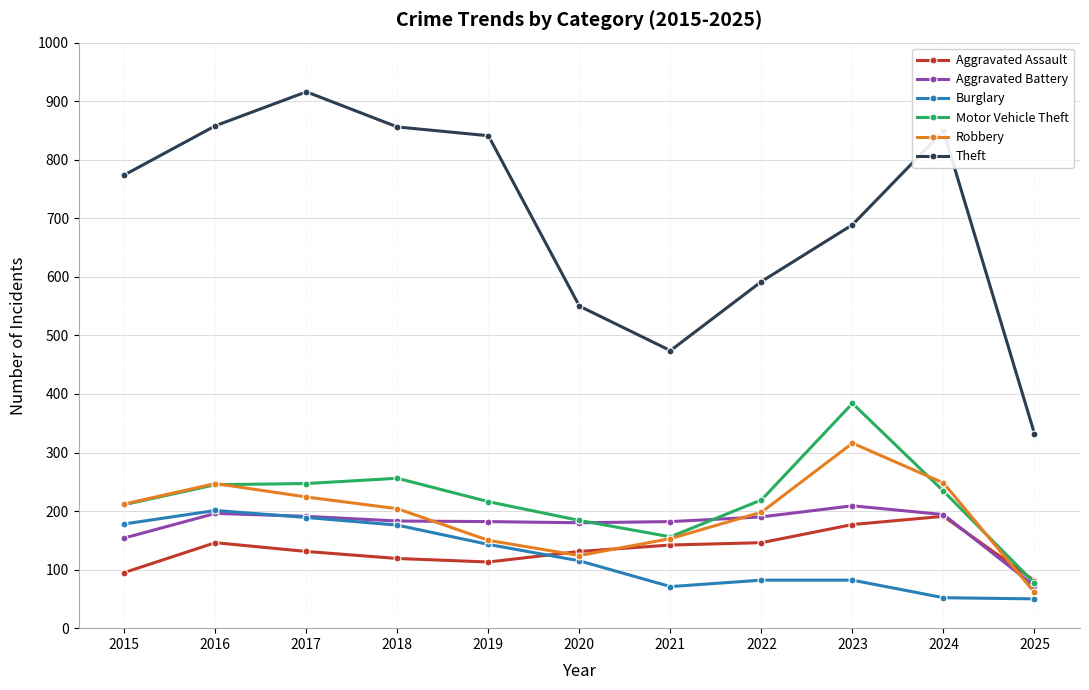

What is the total value across all series at 2017?

1898